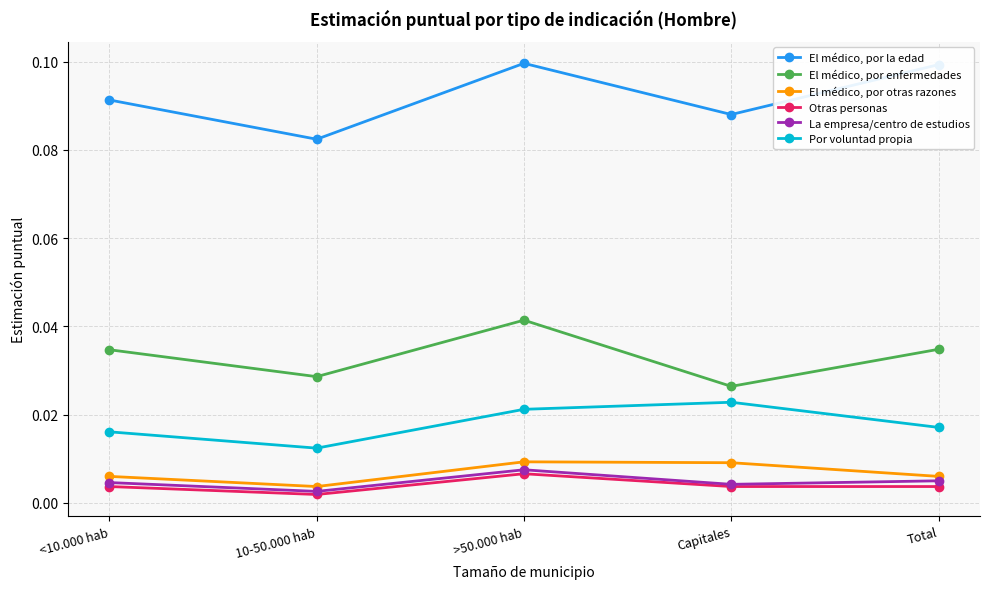

Which series changed the most between <10.000 hab and >50.000 hab?

El médico, por la edad